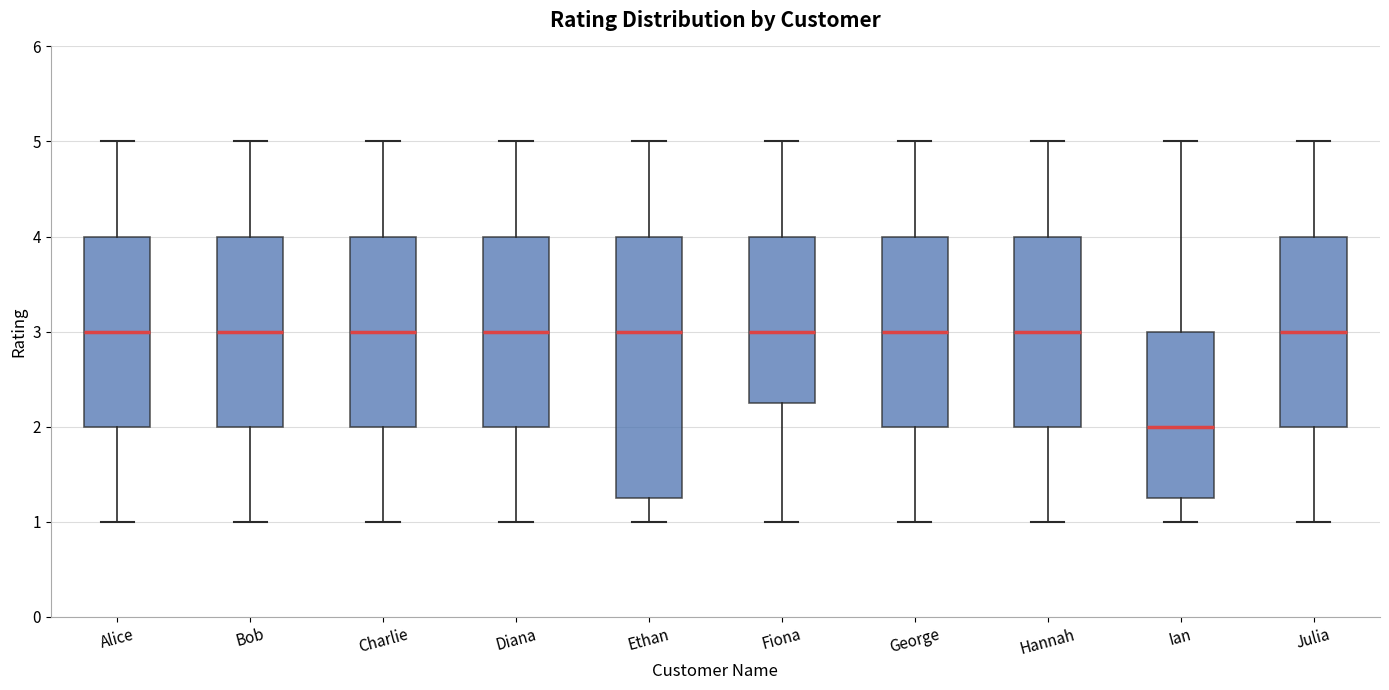

Reading left to right, read every box against the y-axis: the position of its median line, the range the box covers, and the ends of its whiskers. The values are not printed on the chart, so give them approximately, as read against the axis.

Alice: median 3.0, box 2.0 to 4.0, whiskers 1.0 to 5.0
Bob: median 3.0, box 2.0 to 4.0, whiskers 1.0 to 5.0
Charlie: median 3.0, box 2.0 to 4.0, whiskers 1.0 to 5.0
Diana: median 3.0, box 2.0 to 4.0, whiskers 1.0 to 5.0
Ethan: median 3.0, box 1.3 to 4.0, whiskers 1.0 to 5.0
Fiona: median 3.0, box 2.3 to 4.0, whiskers 1.0 to 5.0
George: median 3.0, box 2.0 to 4.0, whiskers 1.0 to 5.0
Hannah: median 3.0, box 2.0 to 4.0, whiskers 1.0 to 5.0
Ian: median 2.0, box 1.3 to 3.0, whiskers 1.0 to 5.0
Julia: median 3.0, box 2.0 to 4.0, whiskers 1.0 to 5.0